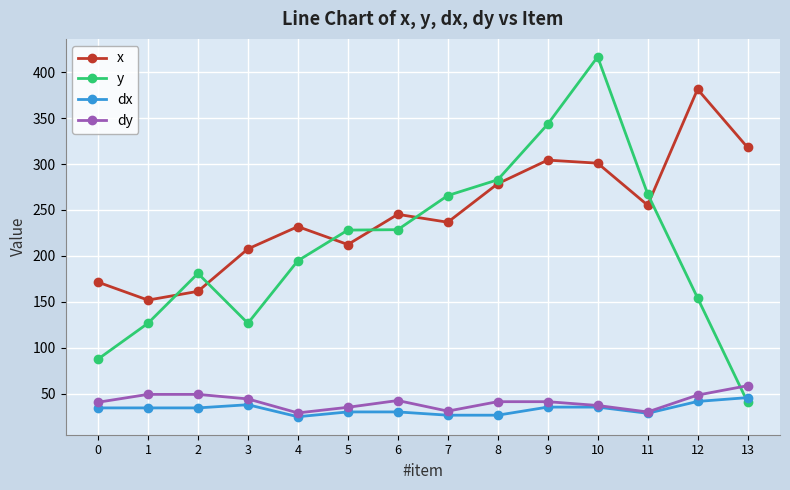

At which category does y reach its first local peak?

2